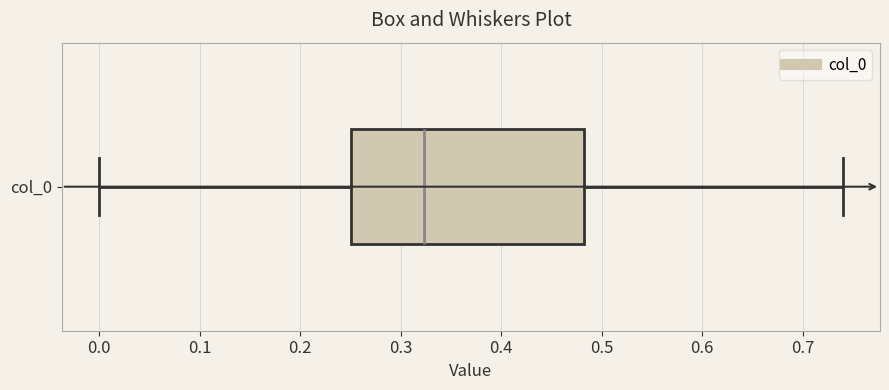

Read this box plot against the x-axis: the position of the median line, the range covered by the box, and the ends of both whiskers. The values are not printed on the chart, so give them approximately, as read against the axis.

median 0.32, box 0.25 to 0.48, whiskers 0.00 to 0.74